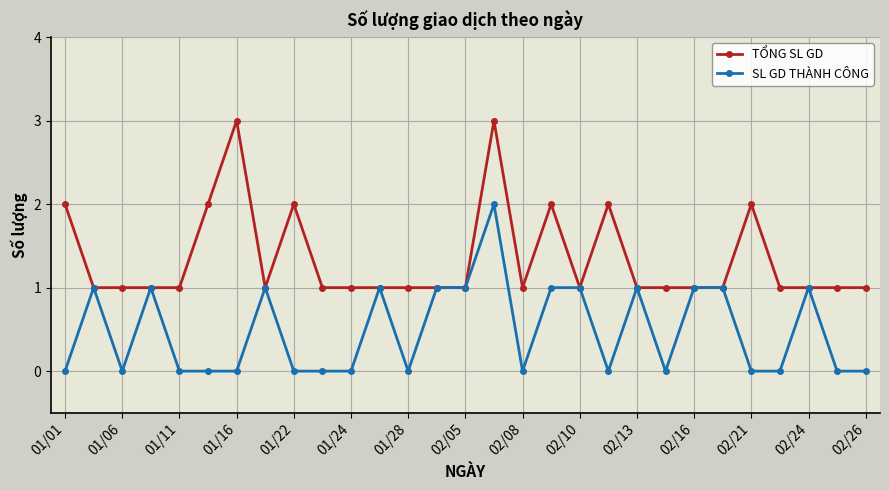

What is the greatest value displayed?

3